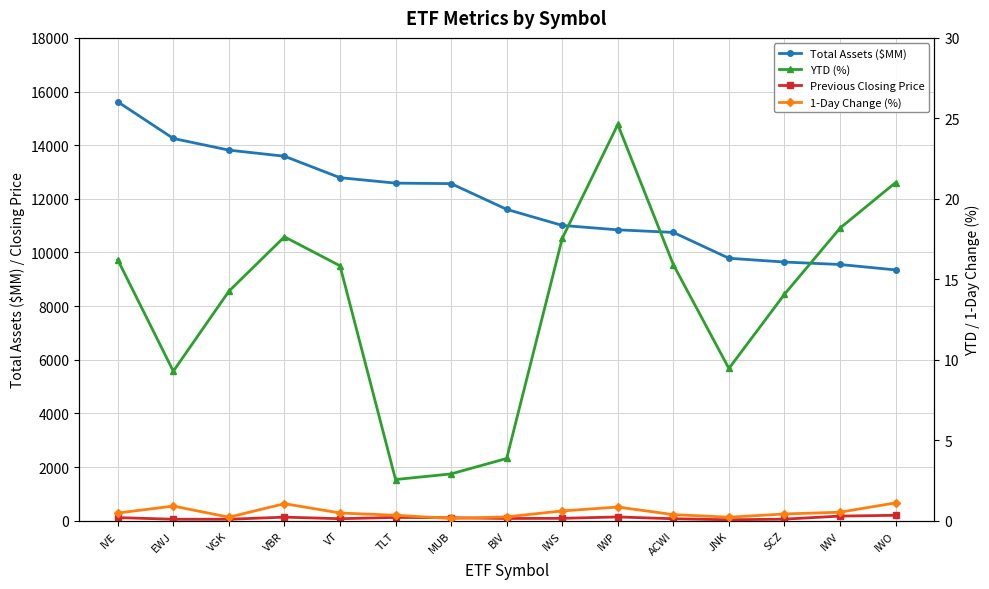

What is the difference between the highest and lowest values at VT?

12788.1